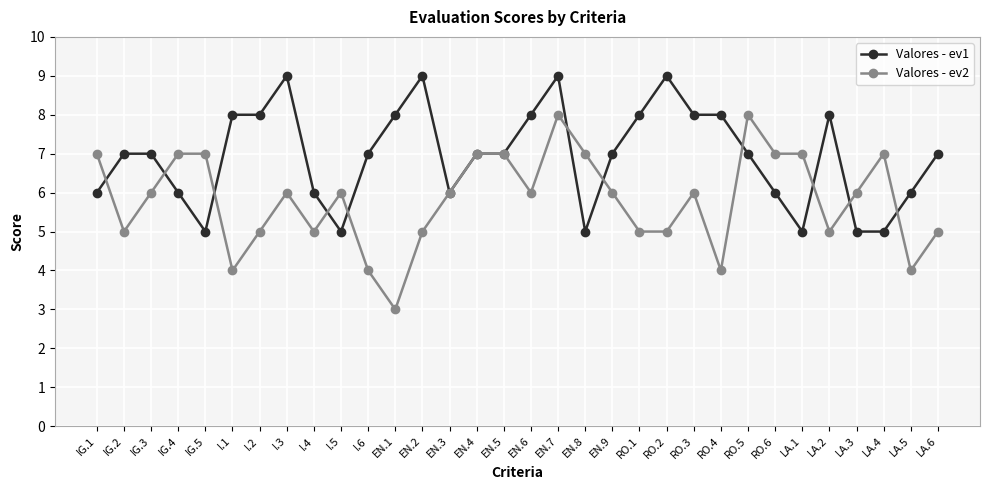

The value of Valores - ev2 at EN.5 is 7. True or false?

True